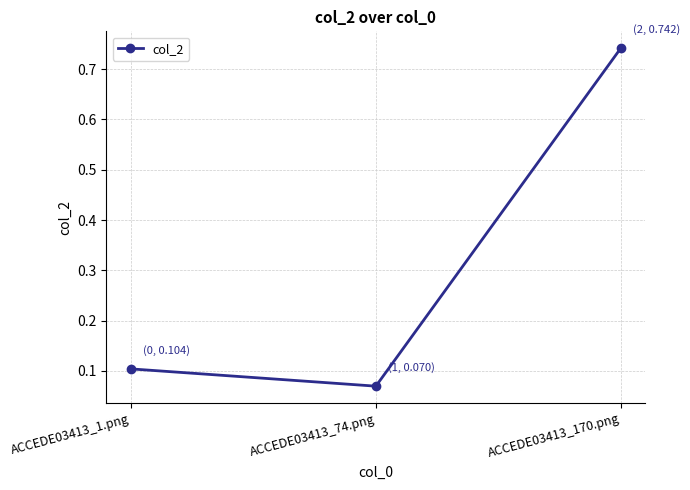

What is the label of the 2nd point from the right?

ACCEDE03413_74.png